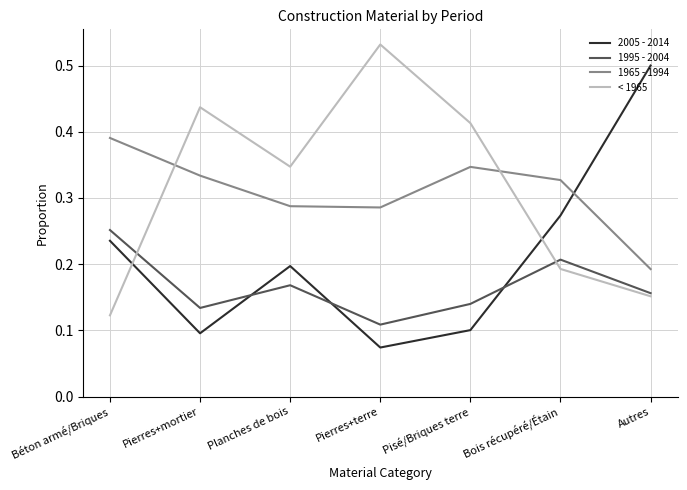

Is the value of 1965 - 1994 at Pierres+terre greater than the value of 1995 - 2004 at Pisé/Briques terre?

Yes